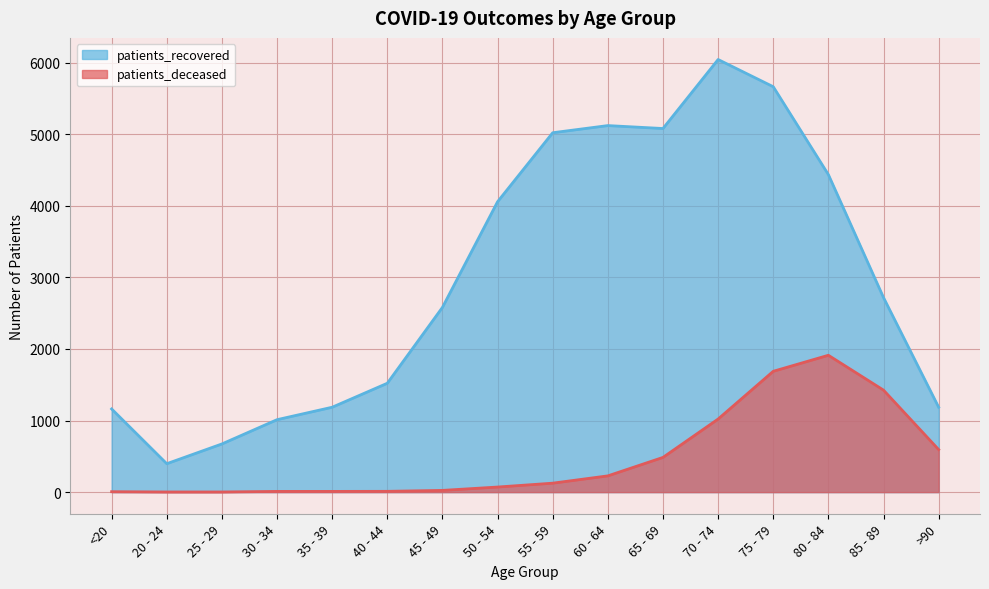

What position from the left is 80 - 84?

14